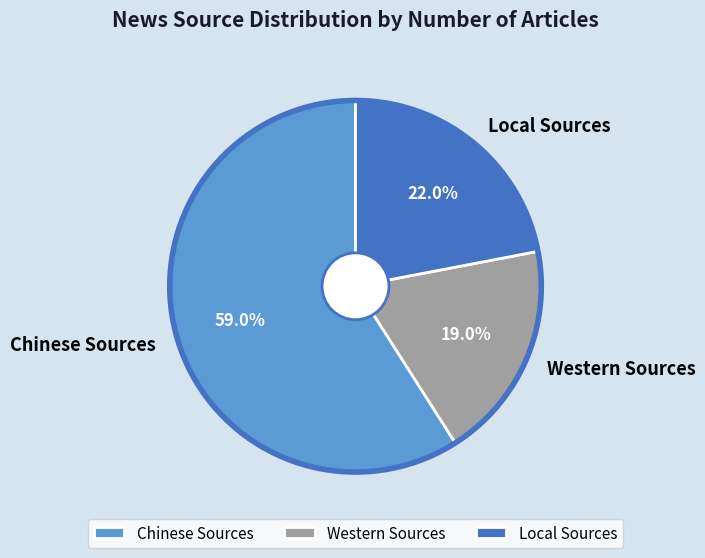

To the nearest percent, what percentage of the pie is Western Sources?

19%